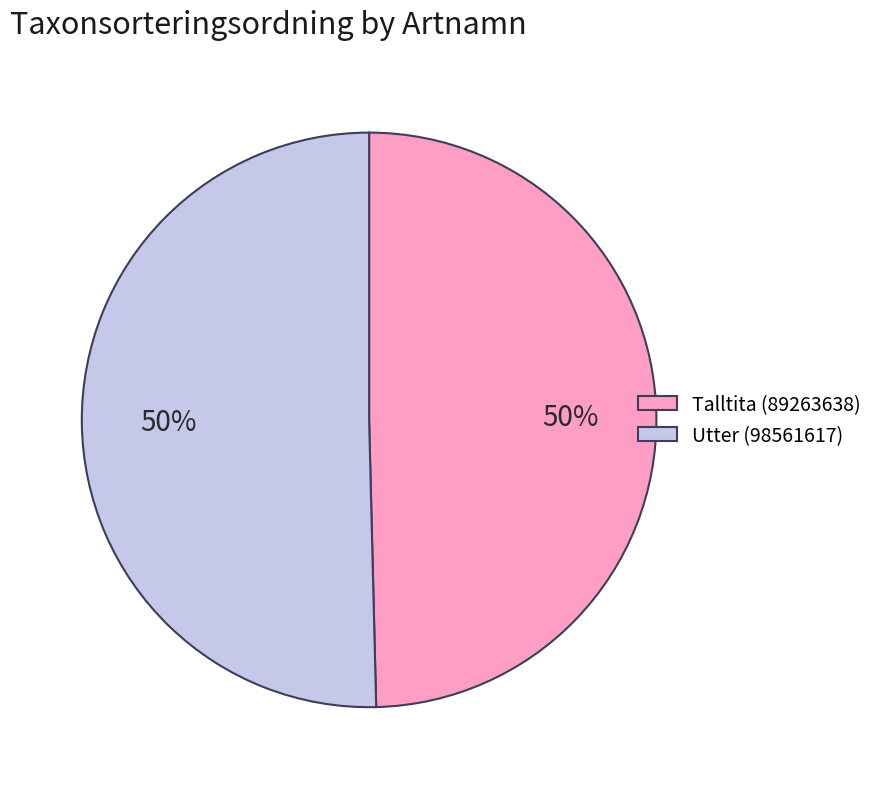

How many segments does this pie chart have?

2